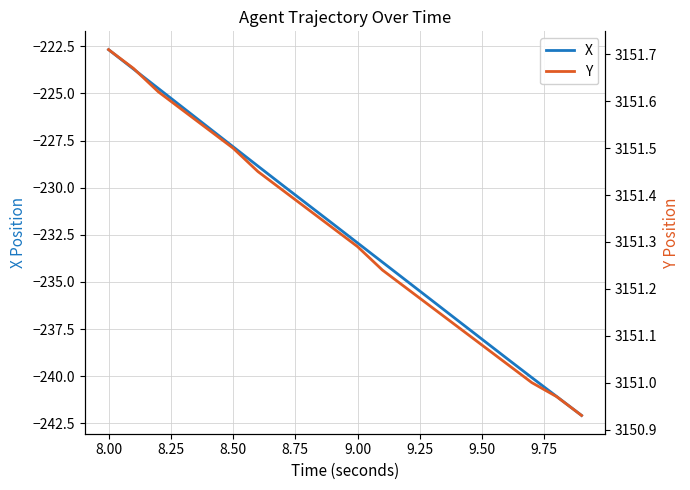

What is the highest value of the X series?

-222.7